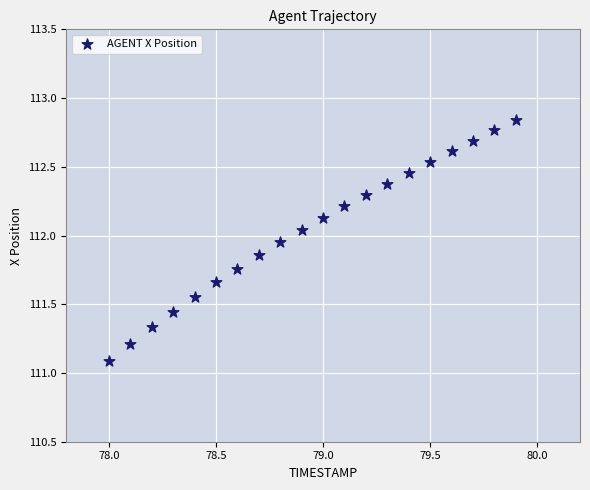

What Y value in the scatter plot is closest to 111?

111.1